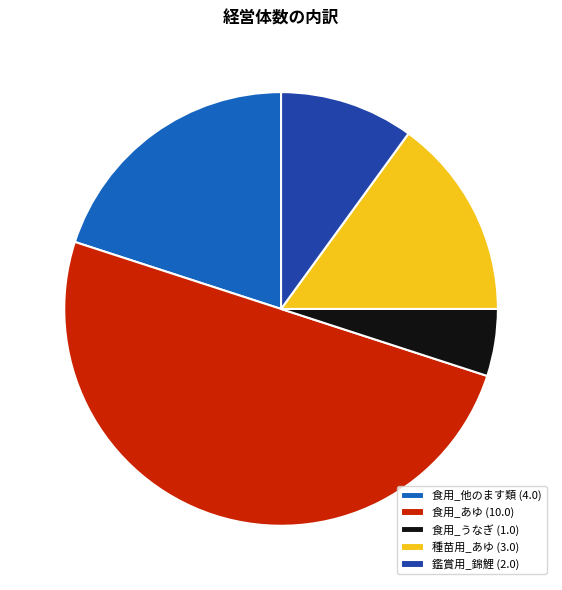

Is 食用_他のます類 (4.0) the majority of the pie?

No